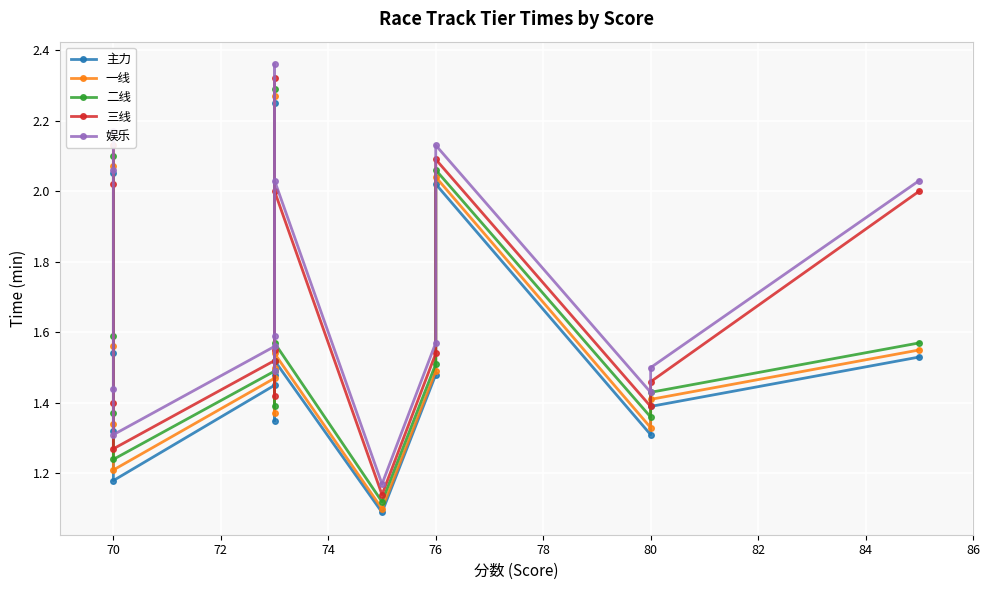

Reading right to left, extract all data points from this chart.

主力: 1.5	1.4	1.3	2.0	1.5	1.1	1.5	1.5	2.2	1.4	1.4	1.2	1.3	1.5	2.0
一线: 1.6	1.4	1.3	2.0	1.5	1.1	1.5	1.5	2.3	1.4	1.5	1.2	1.3	1.6	2.1
二线: 1.6	1.4	1.4	2.1	1.5	1.1	1.6	1.5	2.3	1.4	1.5	1.2	1.4	1.6	2.1
三线: 2.0	1.5	1.4	2.1	1.5	1.1	2.0	1.6	2.3	1.4	1.5	1.3	1.4	2.0	2.1
娱乐: 2.0	1.5	1.4	2.1	1.6	1.2	2.0	1.6	2.4	1.5	1.6	1.3	1.4	2.1	2.2